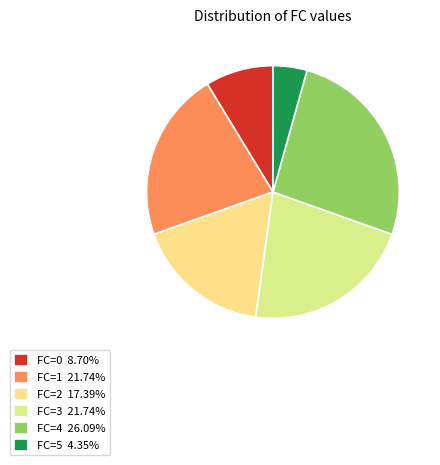

How many segments does this pie chart have?

6